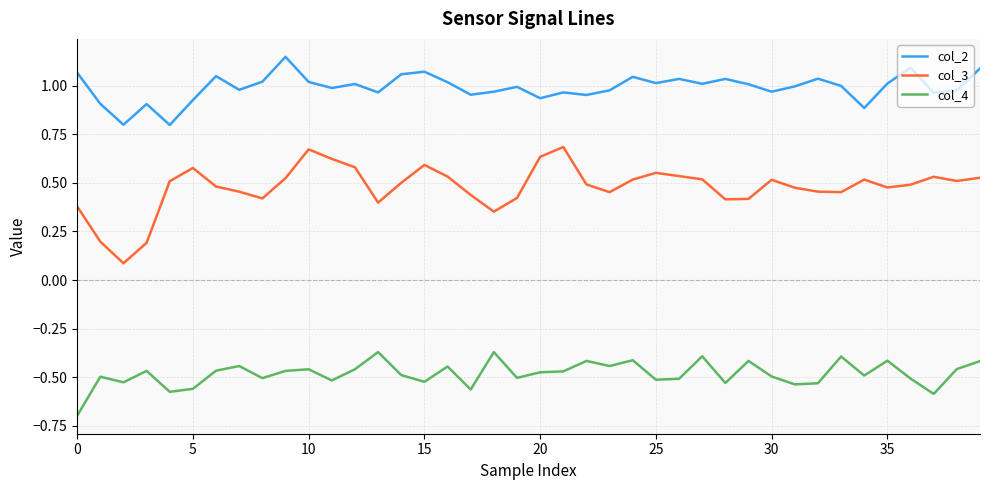

What is the smallest value displayed?

-0.7